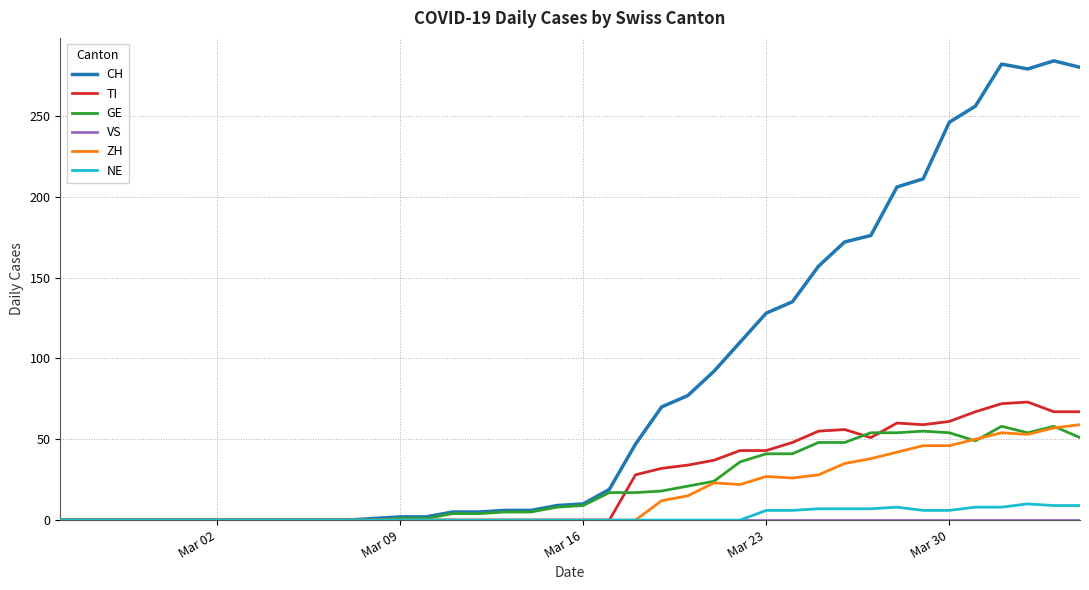

Count the number of data series in this chart.

6